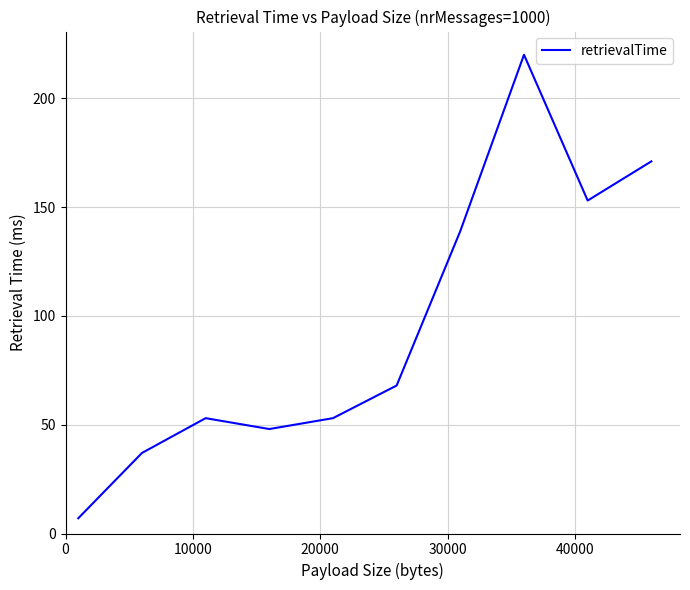

What is the difference between the maximum and minimum values?

213